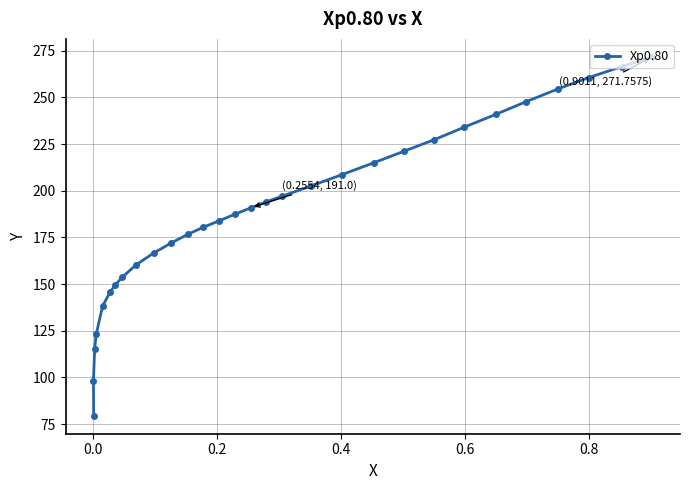

What is the maximum value shown in the chart?

271.8